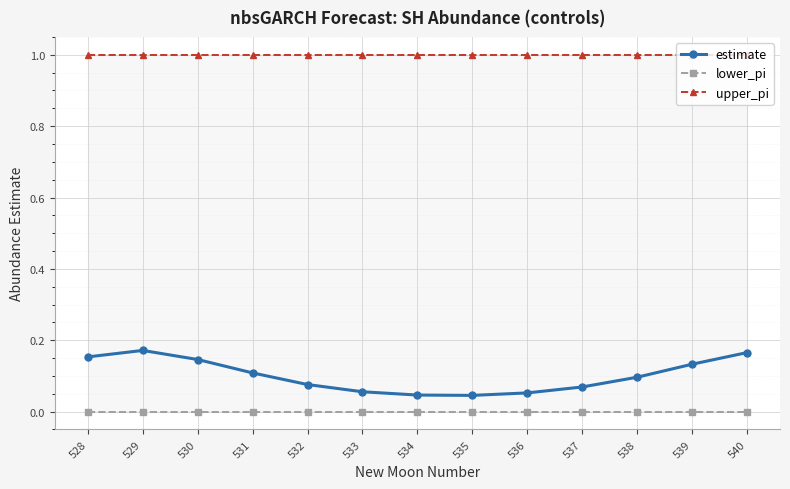

The lower_pi series shows 0.0 at 535. True or false?

True